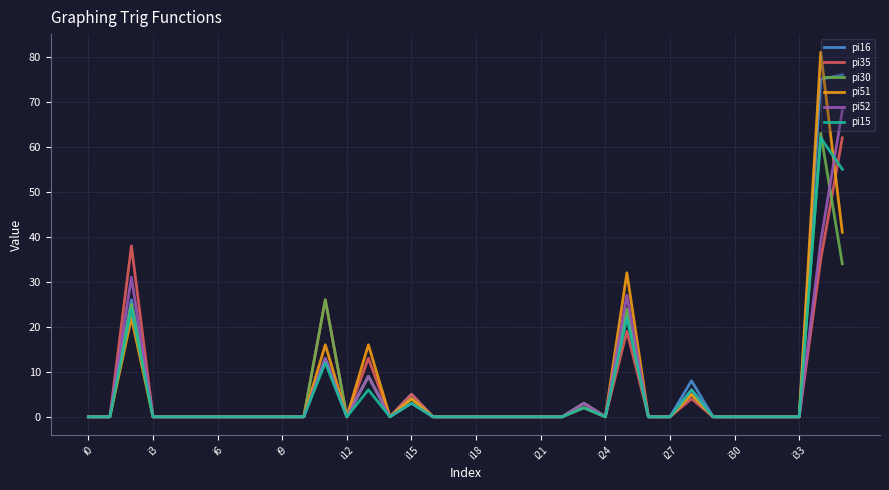

What is the maximum value shown in the chart?

81